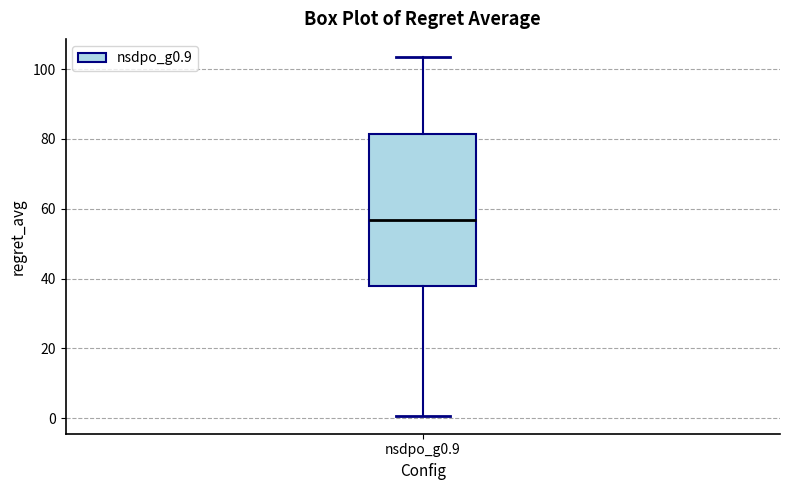

Transcribe this box plot: give where the median line is, the range the box spans, and where the two whiskers end, as read against the y-axis. The values are not printed on the chart, so give them approximately, as read against the axis.

median 56, box 38 to 82, whiskers 0 to 104